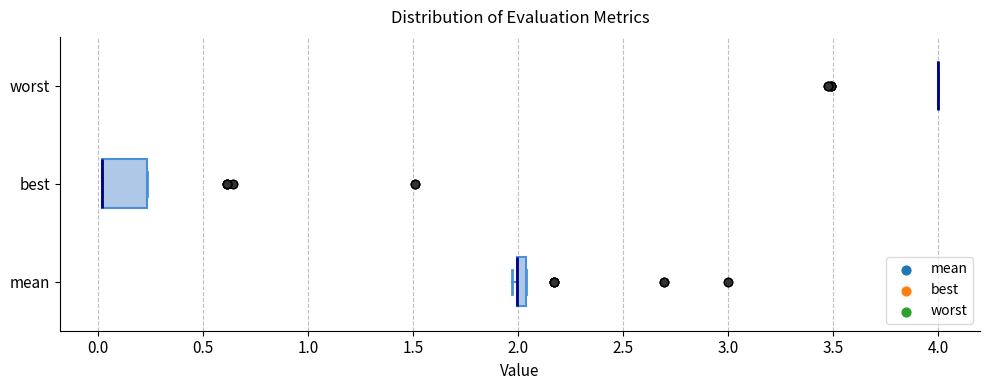

Where is the right edge of the box for best on the x-axis? The values are not printed on the chart, so give them approximately, as read against the axis.

0.25